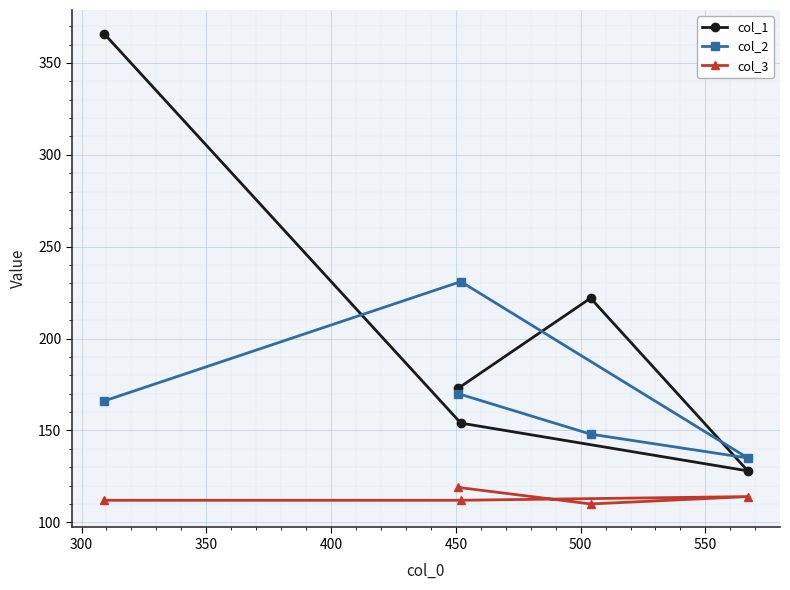

List the series in order of their peak value, highest first.

col_1, col_2, col_3